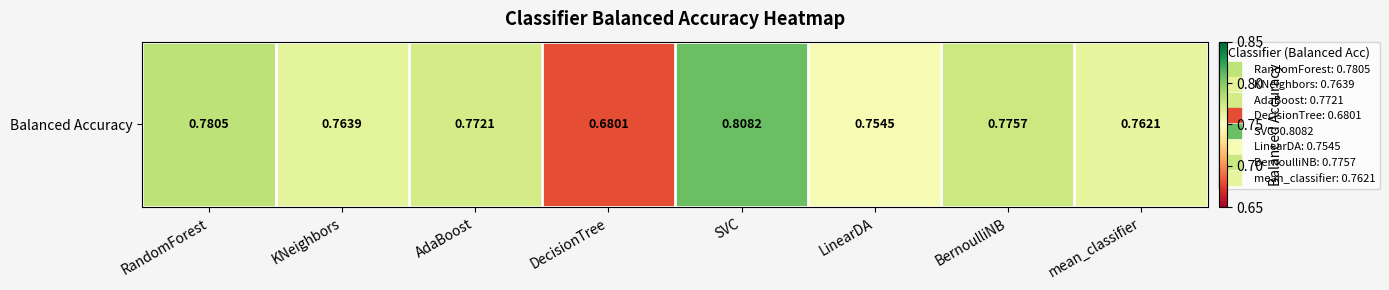

How many values are between 0 and 1?

8